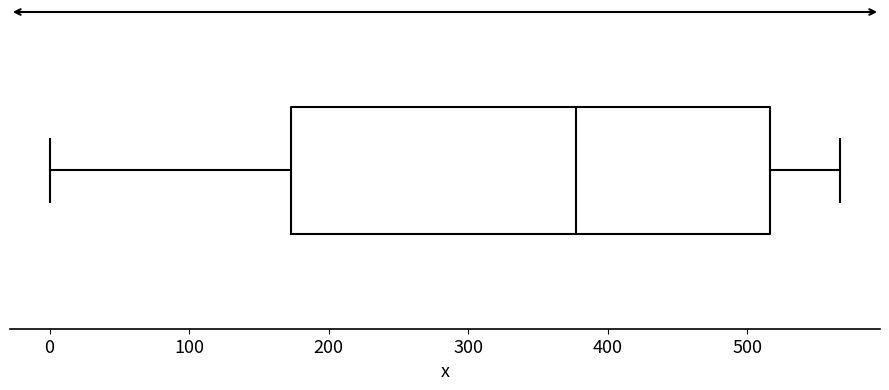

Transcribe this box plot: give where the median line is, the range the box spans, and where the two whiskers end, as read against the x-axis. The values are not printed on the chart, so give them approximately, as read against the axis.

median 380, box 170 to 520, whiskers 0 to 570